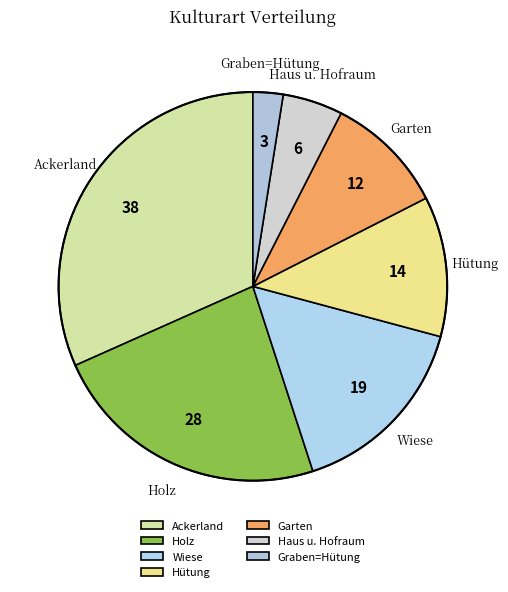

Which slice is the largest?

Ackerland